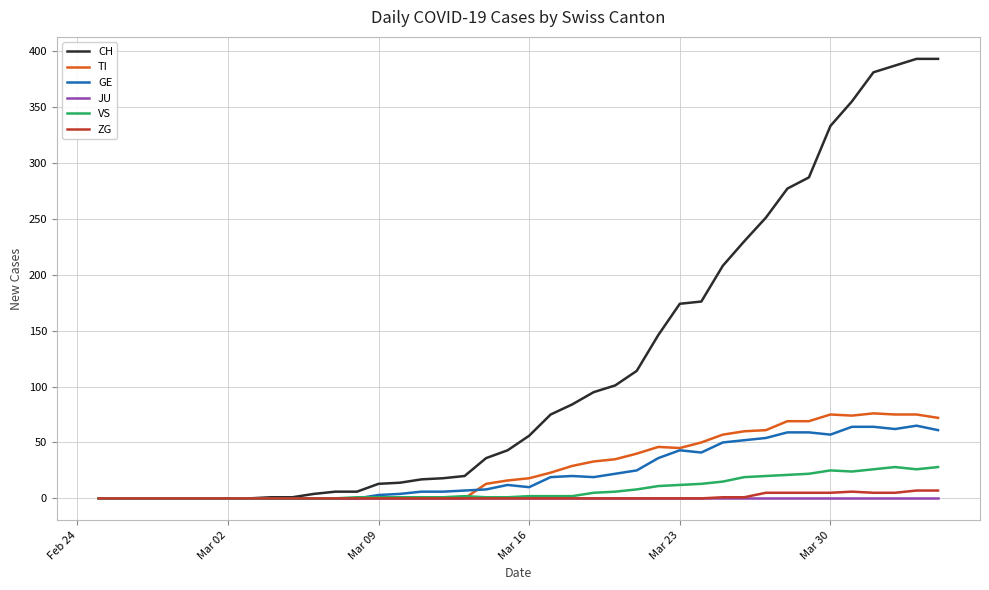

Does the chart display data point markers on the line(s)?

No